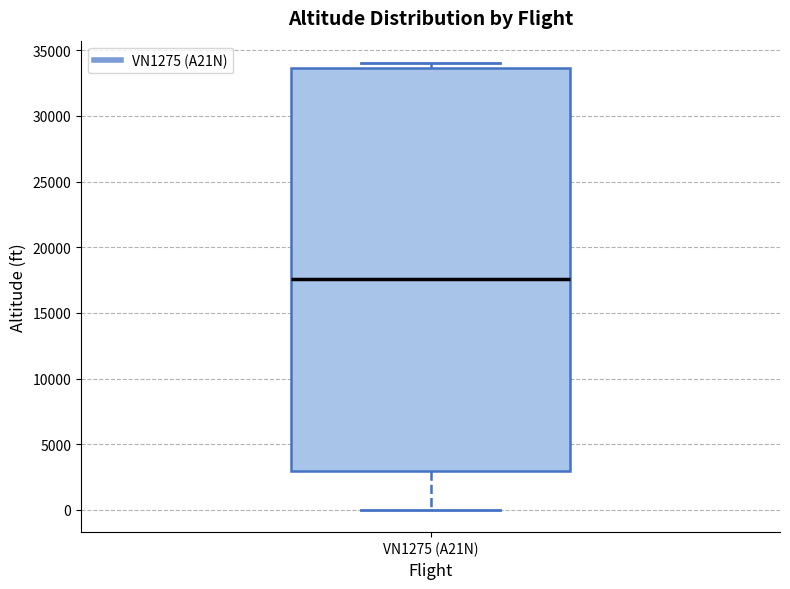

Read this box plot against the y-axis: the position of the median line, the range covered by the box, and the ends of both whiskers. The values are not printed on the chart, so give them approximately, as read against the axis.

median 17500, box 3000 to 33500, whiskers 0 to 34000